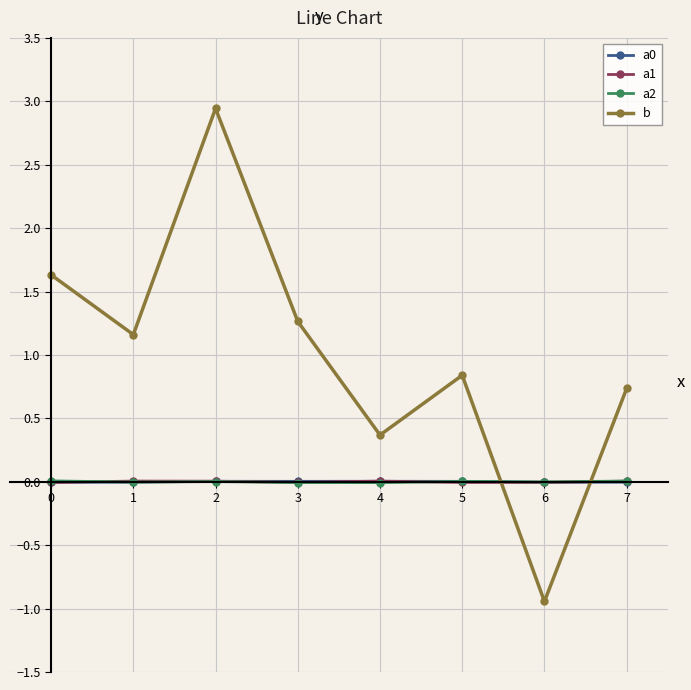

Is the value of a0 at 4 greater than the value of b at 6?

Yes